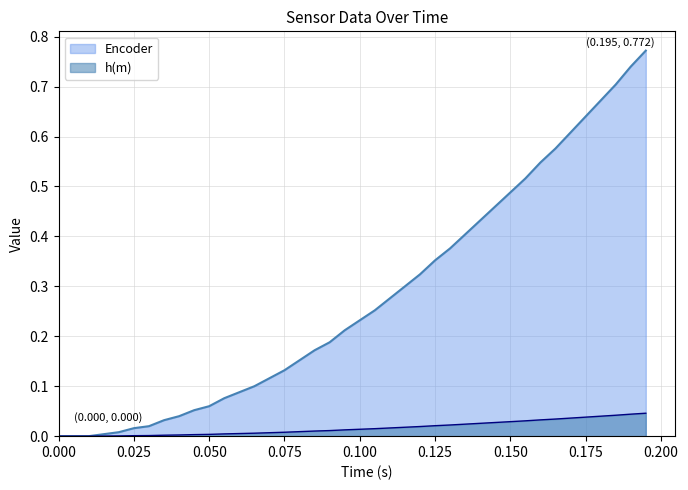

True or false: h(m) has a value of 0.0 at 0.025.

True